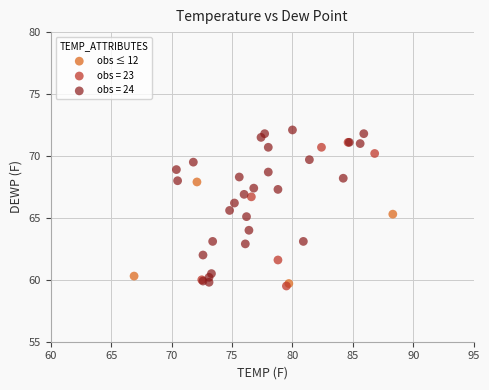

Which series has the widest spread of Y values?

obs = 24